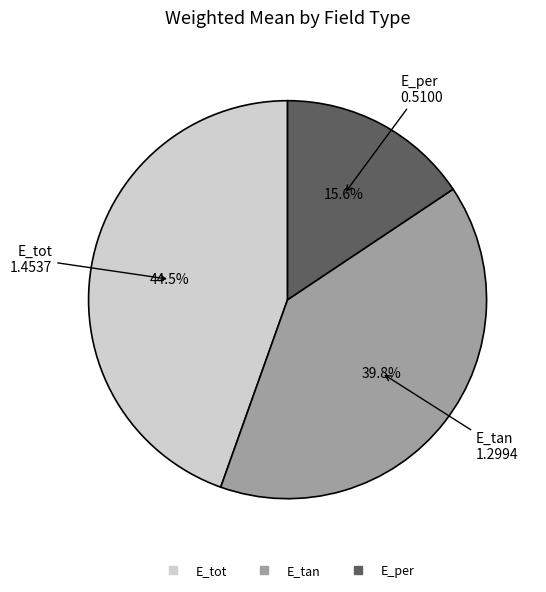

Count the number of slices in the pie.

3